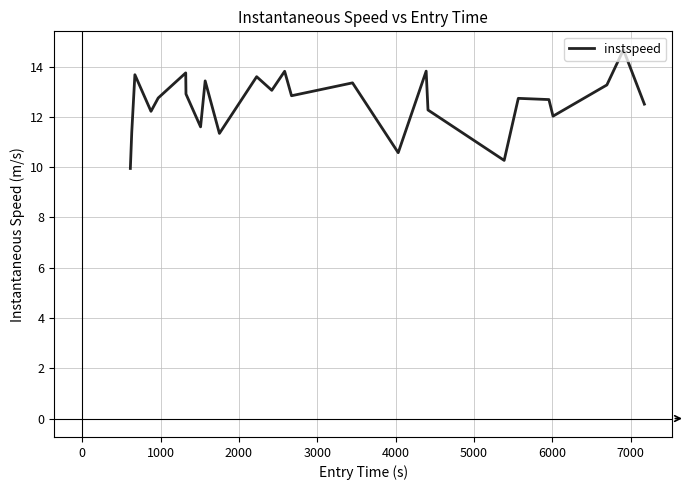

What is the smallest value displayed?

9.9